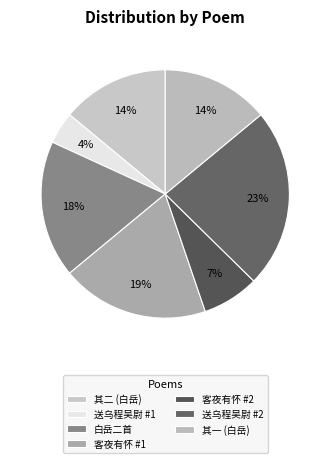

Count the number of slices in the pie.

7